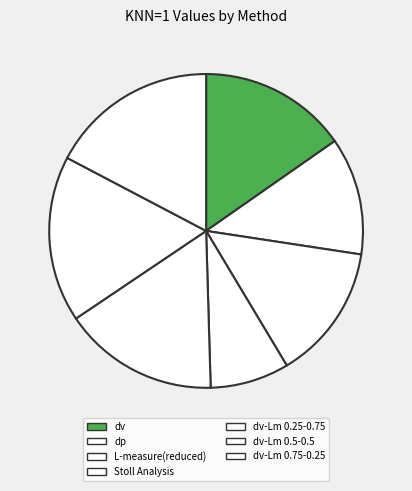

Is dv-Lm 0.5-0.5 the majority of the pie?

No